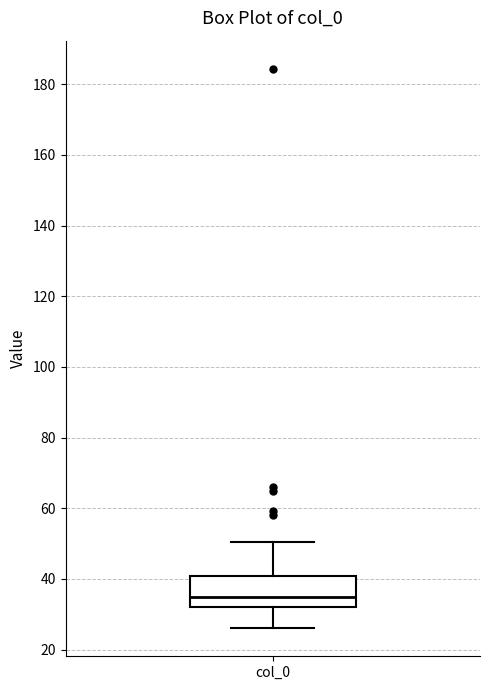

Read this box plot against the y-axis: the position of the median line, the range covered by the box, and the ends of both whiskers. The values are not printed on the chart, so give them approximately, as read against the axis.

median 34, box 32 to 40, whiskers 26 to 50